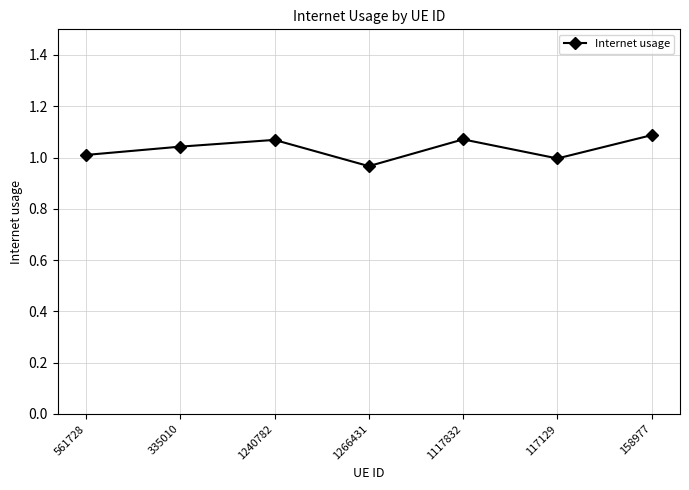

How many points are lower than both their immediate neighbors (excluding endpoints)?

2